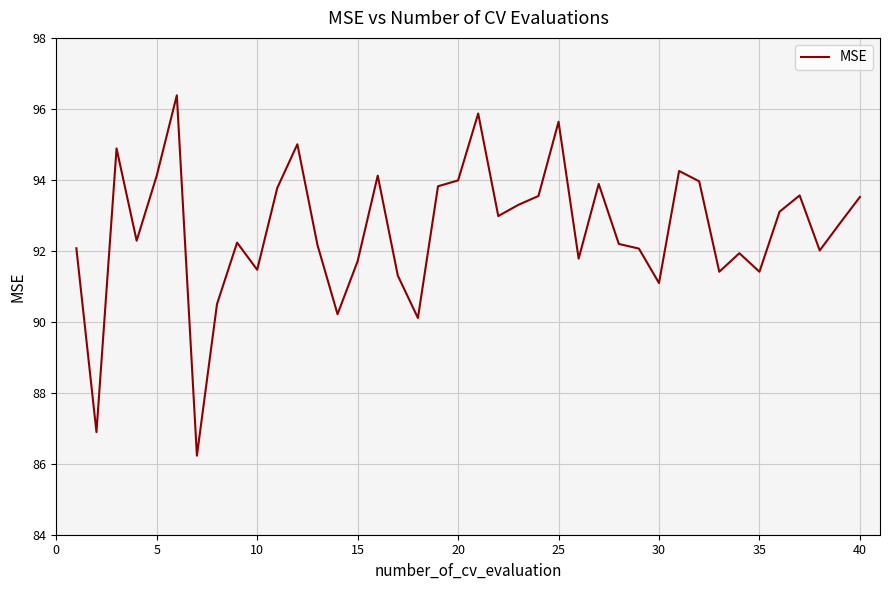

What is the greatest value displayed?

96.4